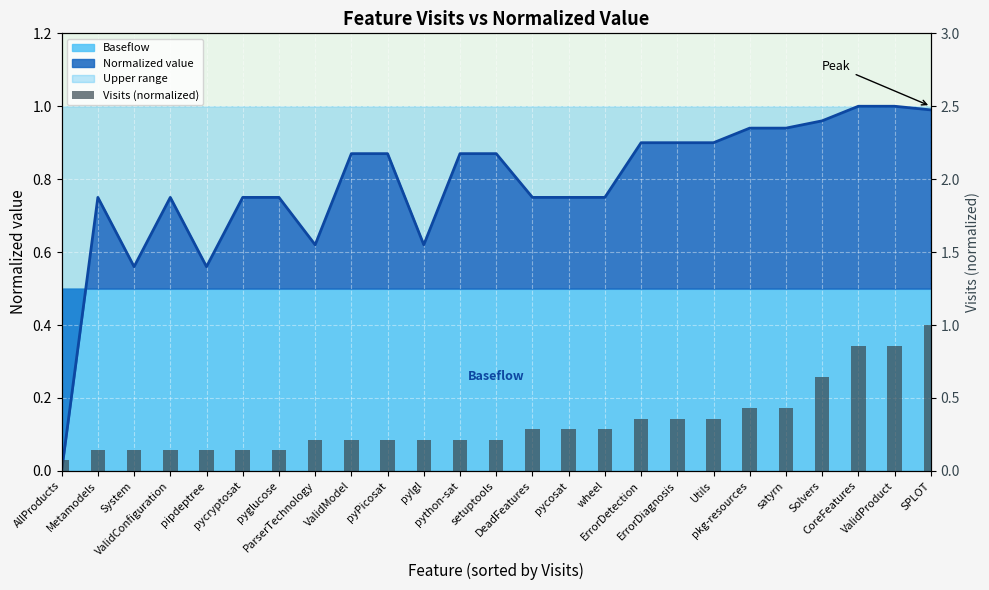

Reading right to left, list all the values displayed in this chart.

1.0	0.9	0.9	0.6	0.4	0.4	0.4	0.4	0.4	0.3	0.3	0.3	0.2	0.2	0.2	0.2	0.2	0.2	0.1	0.1	0.1	0.1	0.1	0.1	0.1